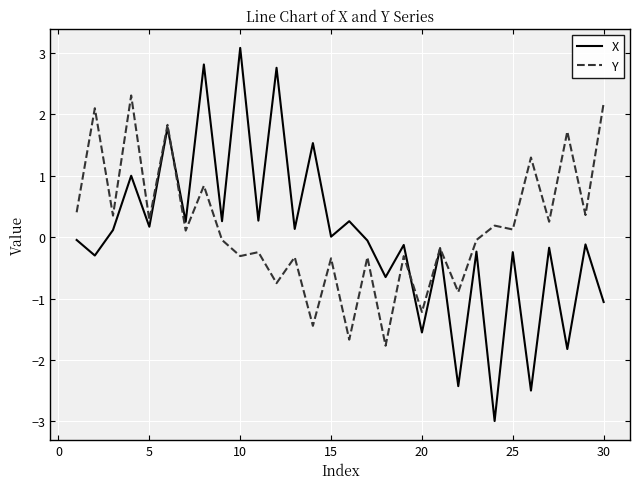

Which series has the largest range (max minus min)?

X